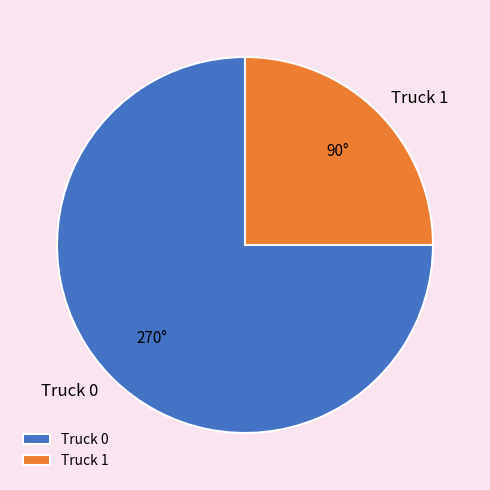

How many slices are in this pie chart?

2